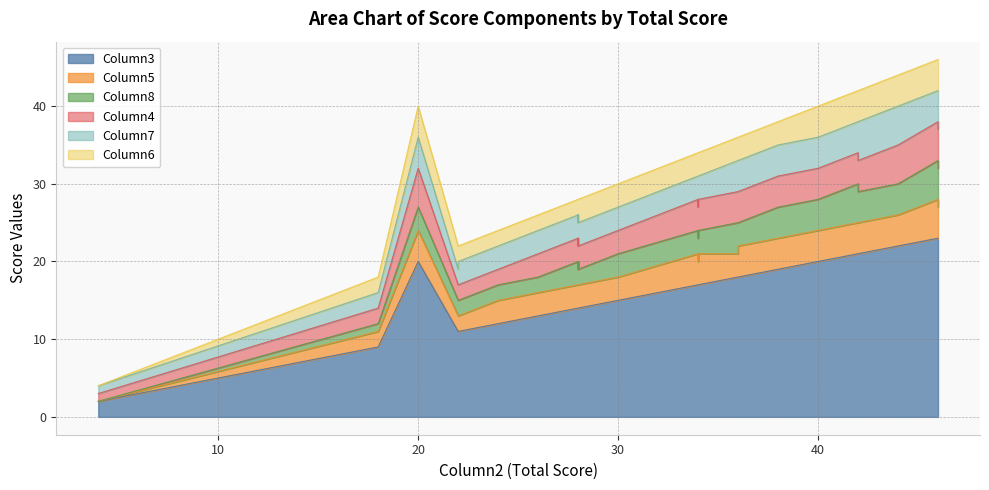

How many values in the Column7 series exceed 3?

18